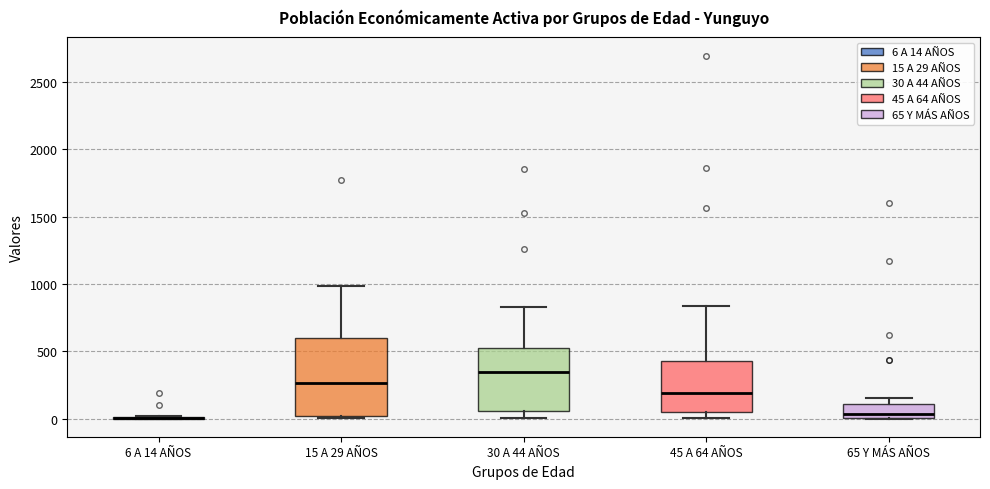

Which box is the tallest, from its lower edge to its upper edge?

15 A 29 AÑOS